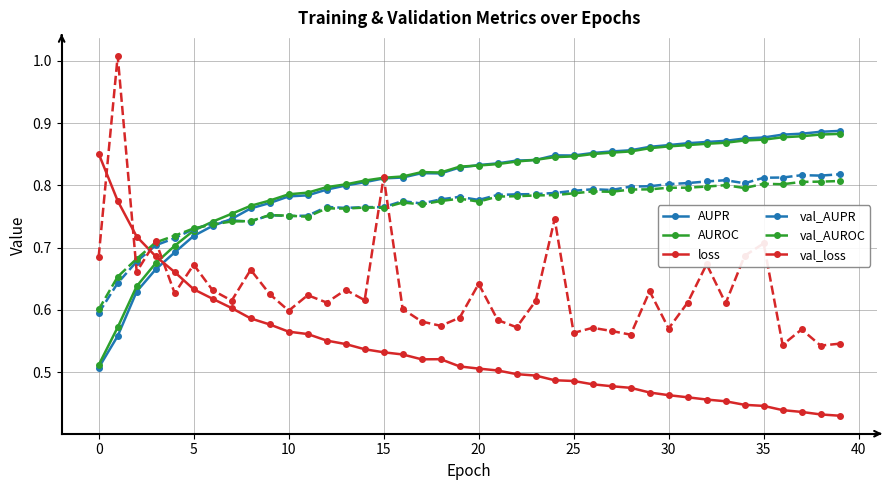

At how many categories does at least one series exceed 0?

40